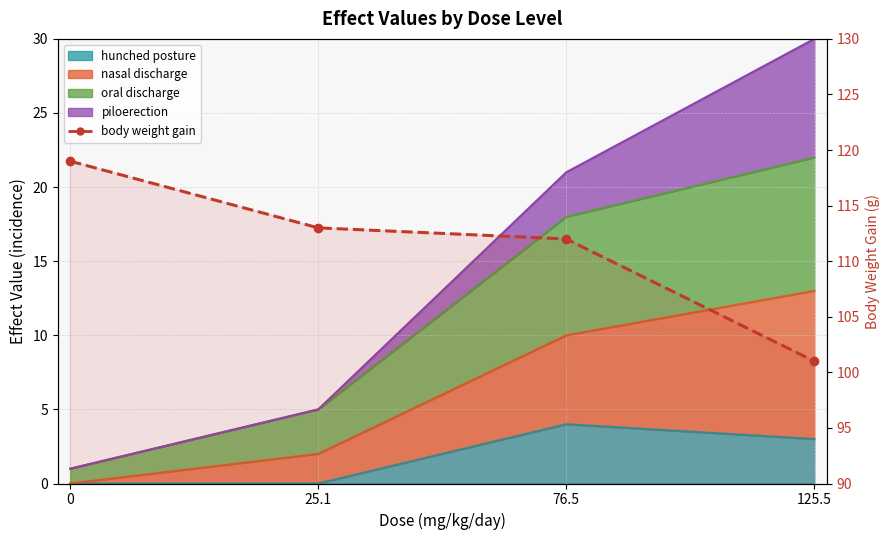

What is the average value?

111